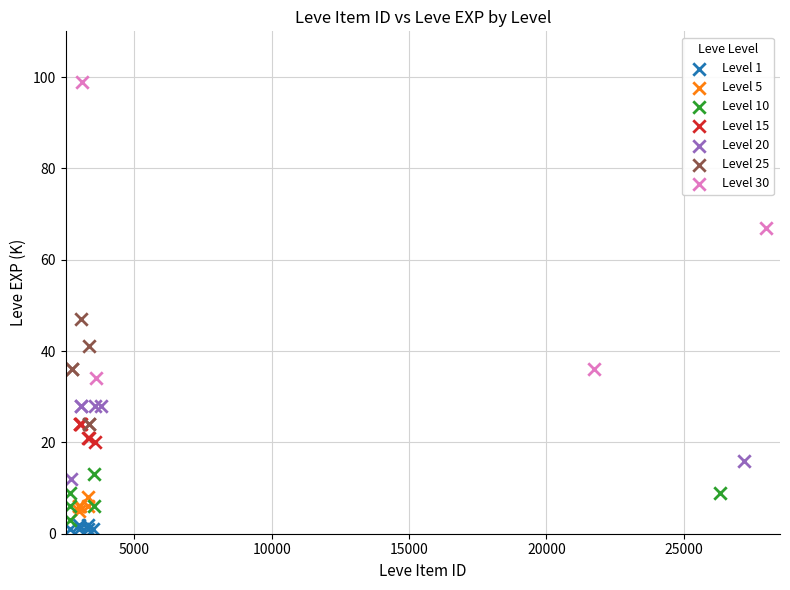

Which series contains the highest Y value?

Level 30